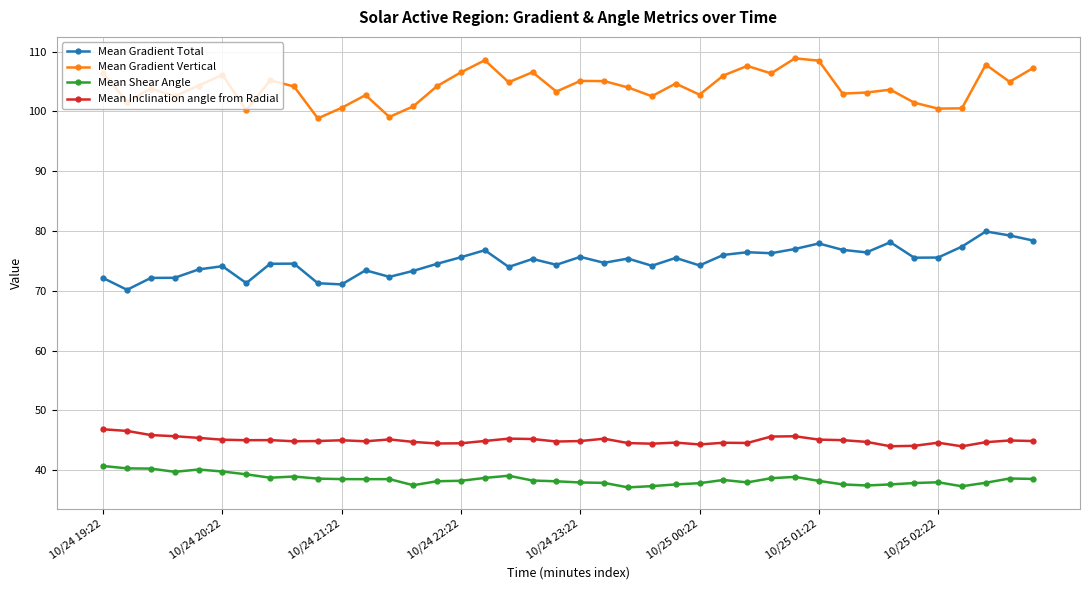

What is the highest value of the Mean Gradient Total series?

79.9